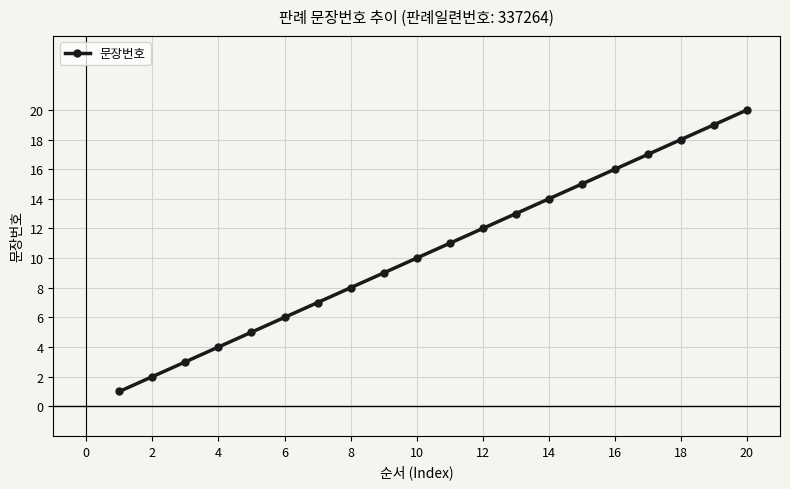

What is the difference between the maximum and minimum values?

19